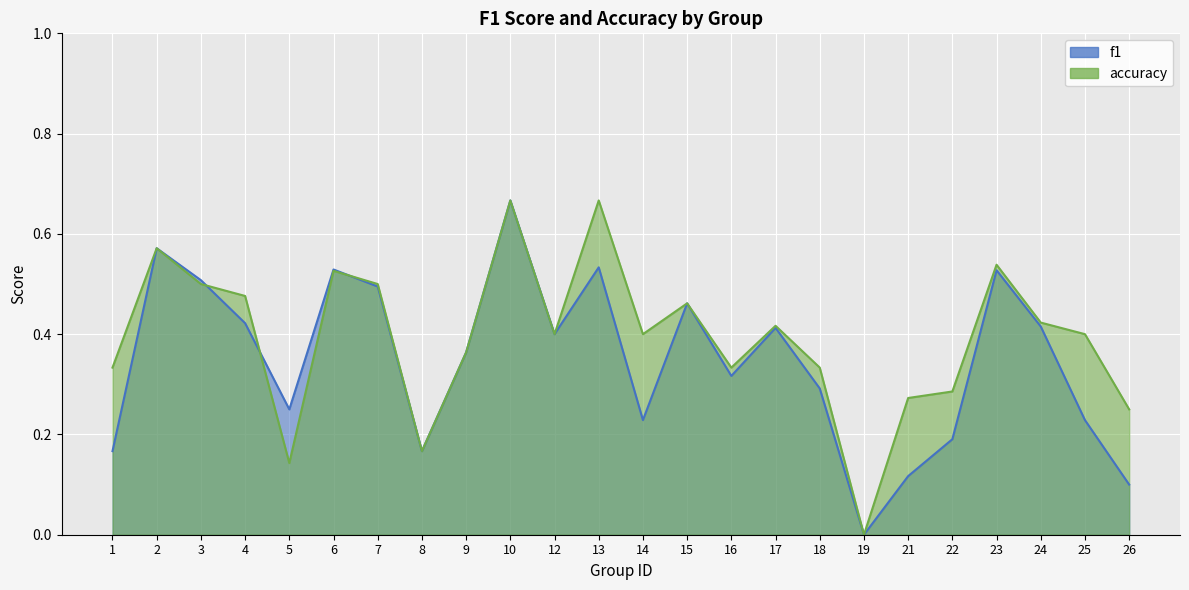

Is it true that f1 equals 0.4 at 9?

True